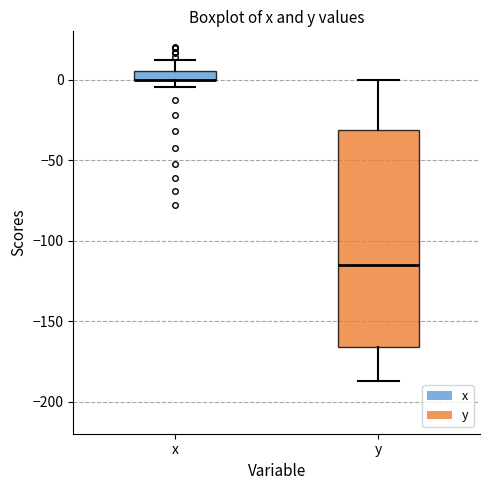

Which box is the tallest, from its lower edge to its upper edge?

y